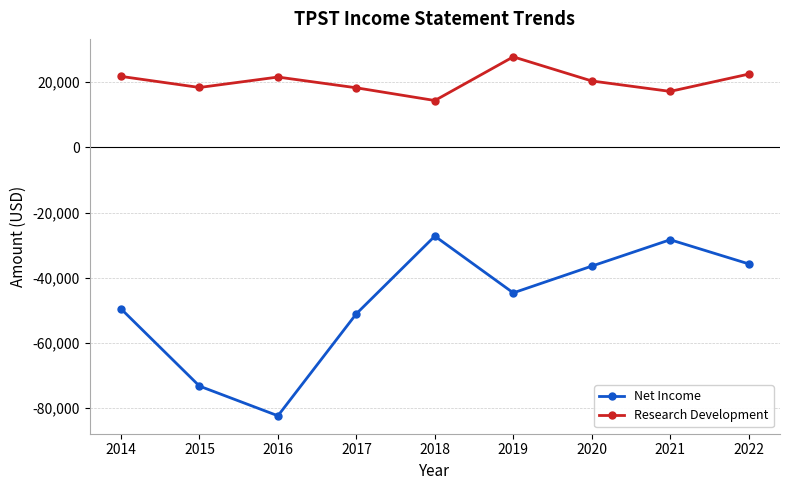

How many lines are shown in the chart?

2